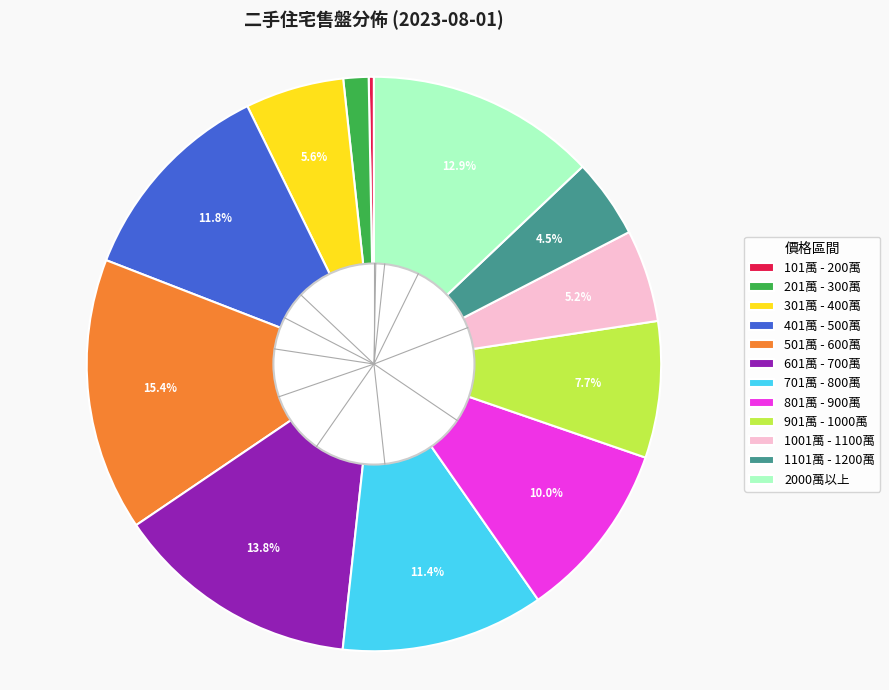

Does 701萬 - 800萬 account for over 50% of the chart?

No